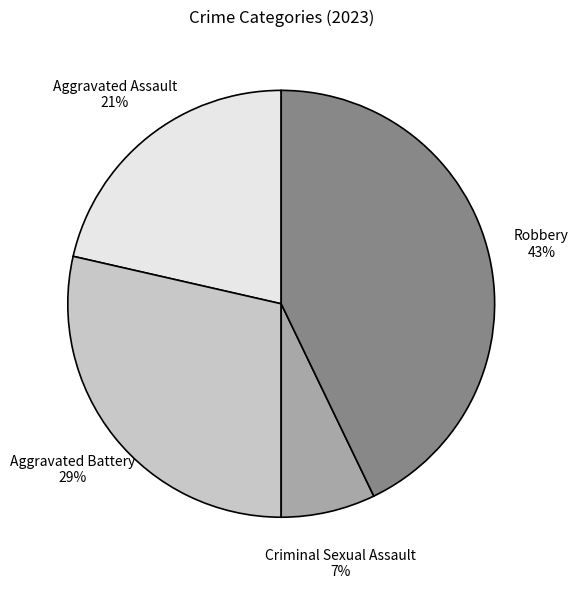

To the nearest percent, what is the combined percentage of Aggravated Battery and Criminal Sexual Assault?

36%